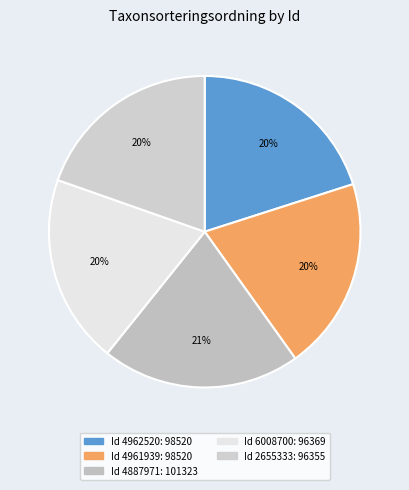

Which slice is the largest?

4887971